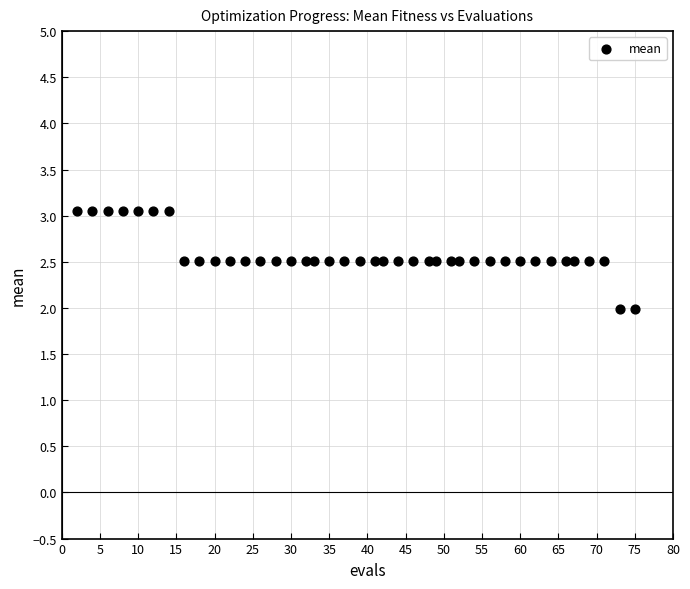

What is the range of Y values (max minus min)?

1.1